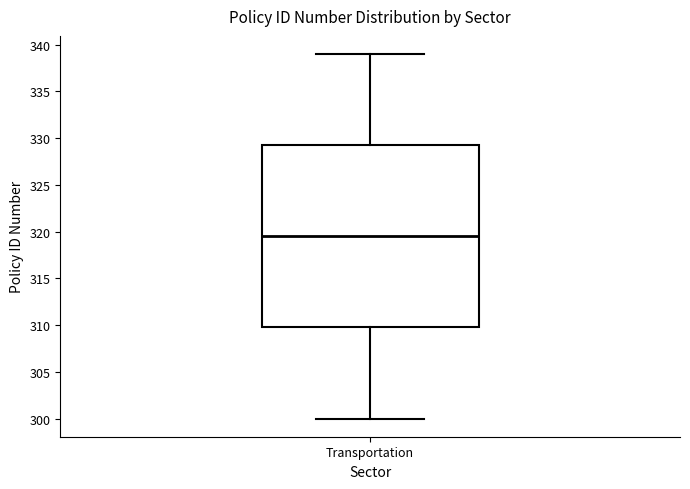

Transcribe this box plot: give where the median line is, the range the box spans, and where the two whiskers end, as read against the y-axis. The values are not printed on the chart, so give them approximately, as read against the axis.

median 319.5, box 310.0 to 329.5, whiskers 300.0 to 339.0